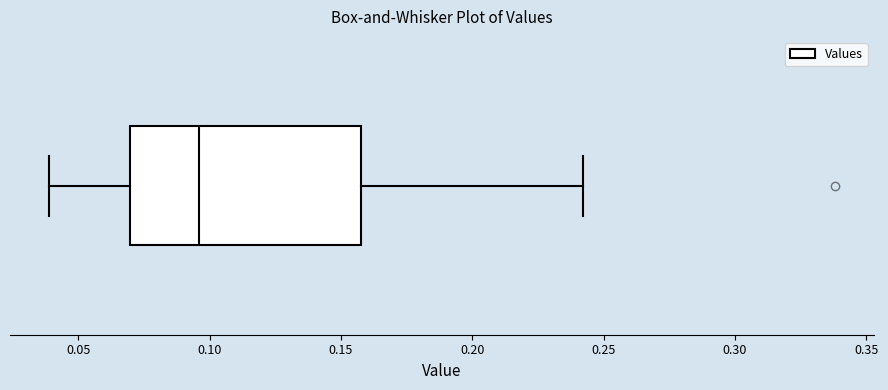

Where does the median line of the box sit on the x-axis? The values are not printed on the chart, so give them approximately, as read against the axis.

0.095